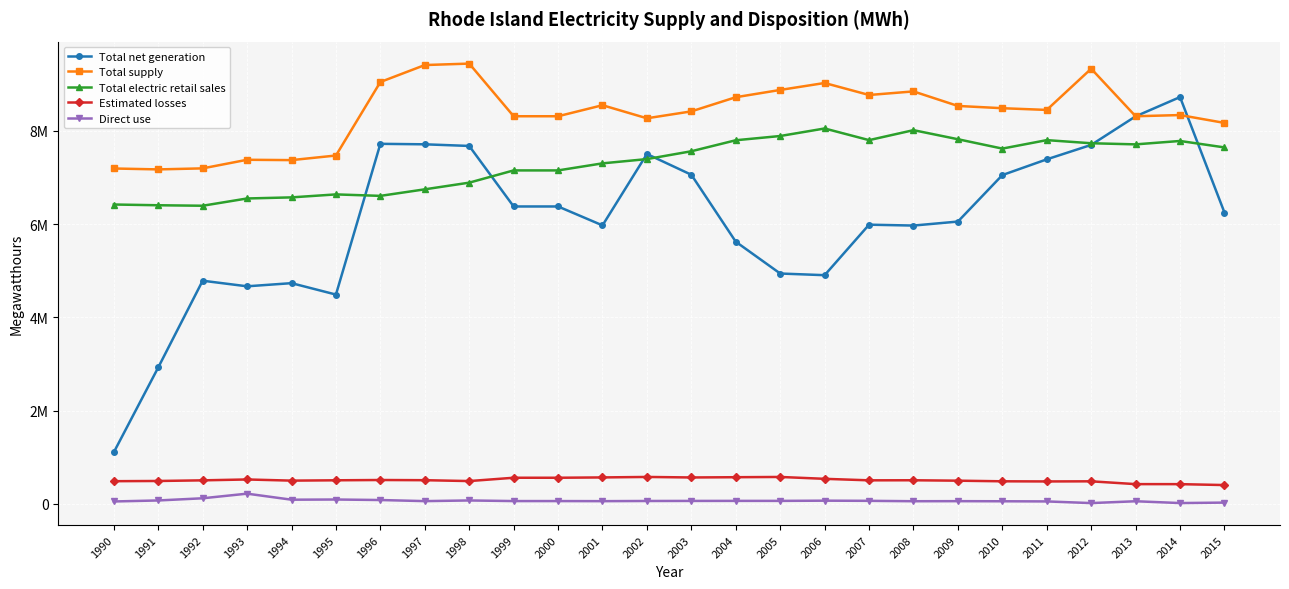

What are all the series names shown in the legend?

Total net generation, Total supply, Total electric retail sales, Estimated losses, Direct use